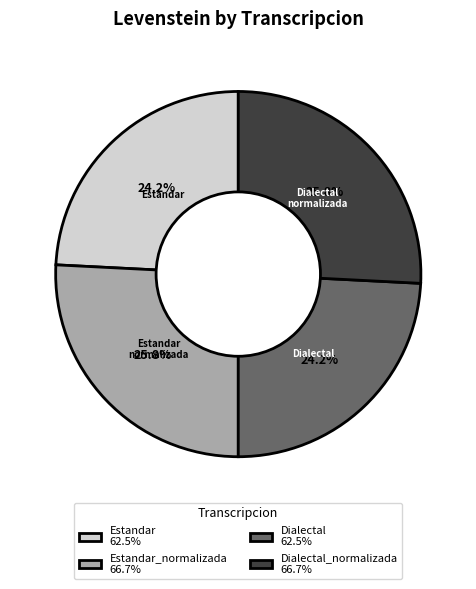

Is there a majority slice in this chart?

No